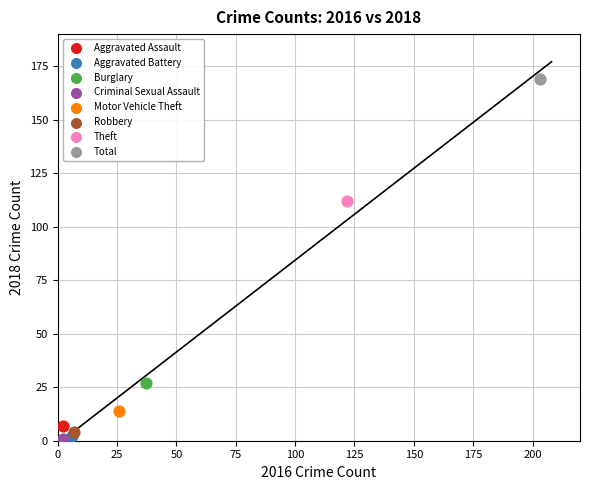

Which series contains the highest Y value?

Total